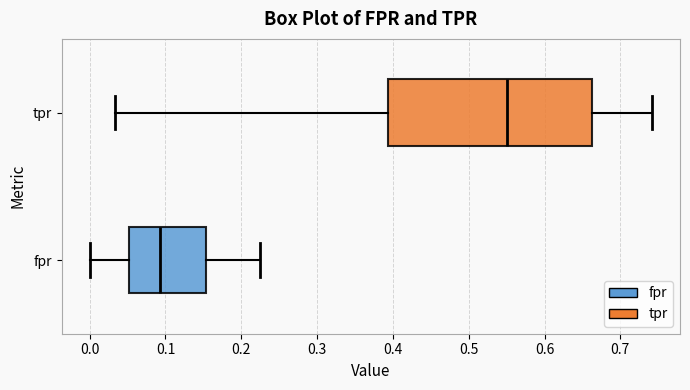

Comparing the boxes themselves (not the whiskers), which one is the widest?

tpr